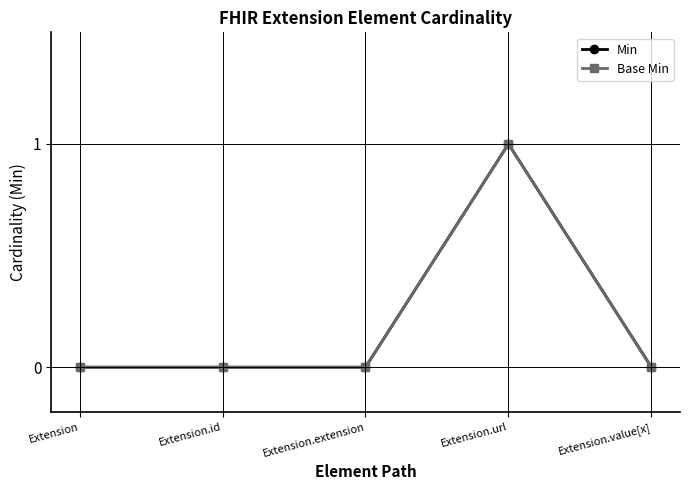

How many distinct data groups are displayed?

2